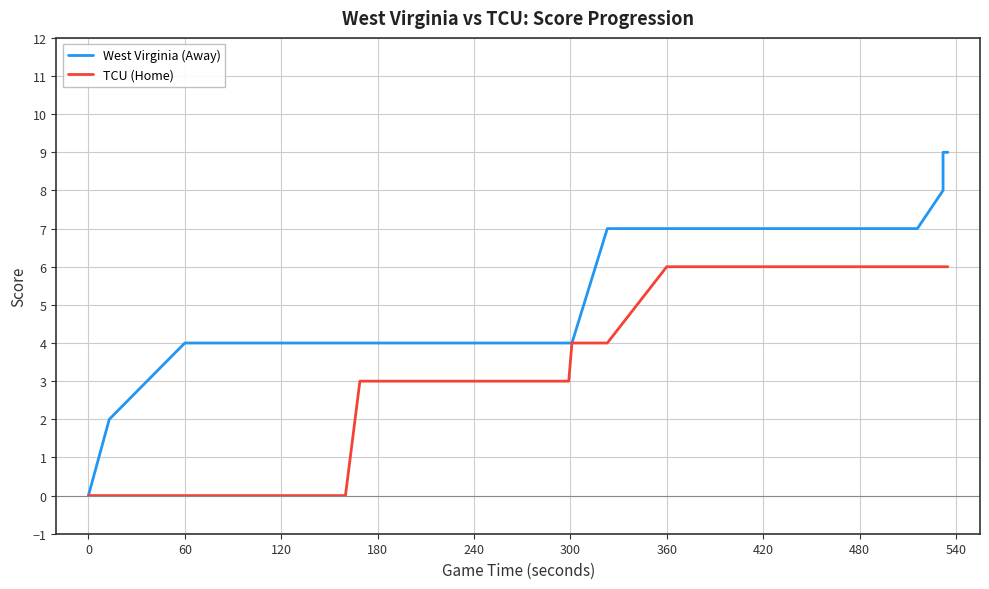

Which series has the largest total across all categories?

West Virginia (Away)